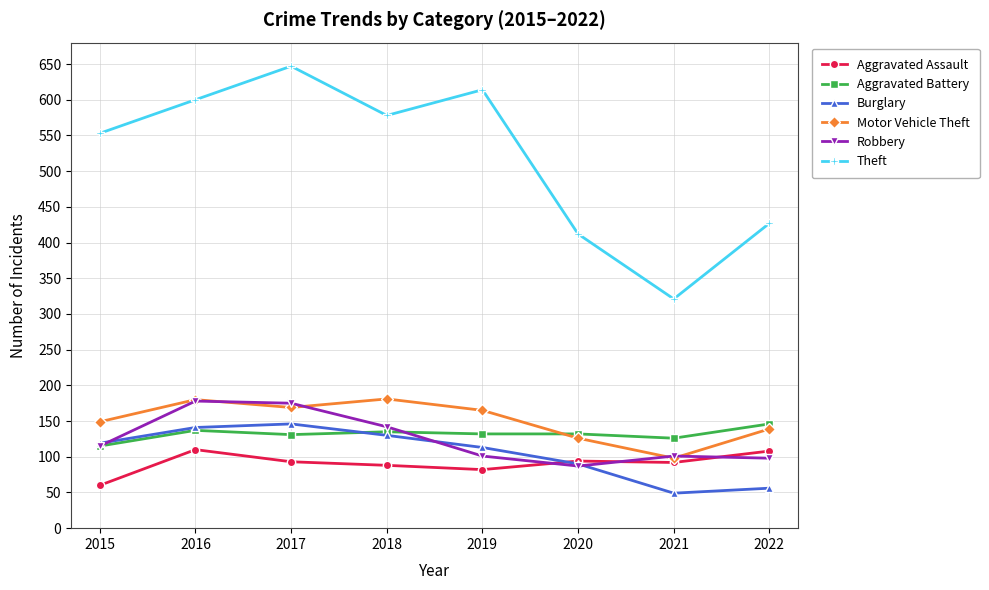

True or false: Theft and Aggravated Battery cross at least once.

False